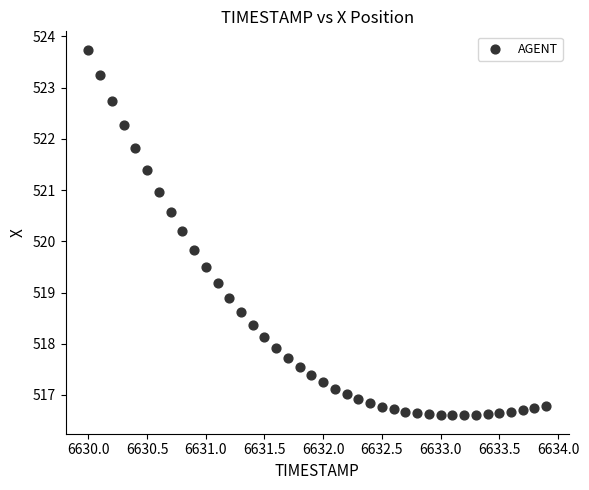

What is the range of X values (max minus min)?

3.9